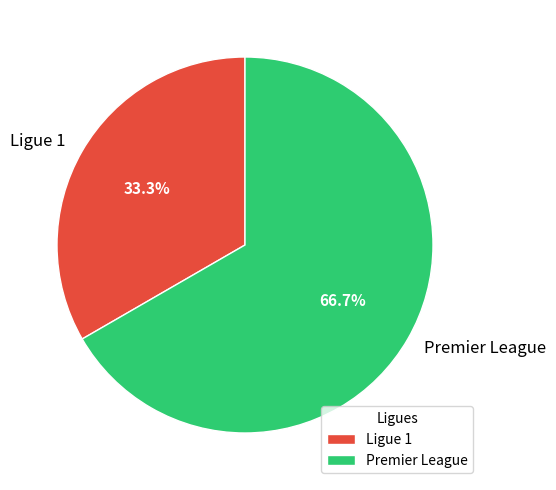

Count the number of slices in the pie.

2